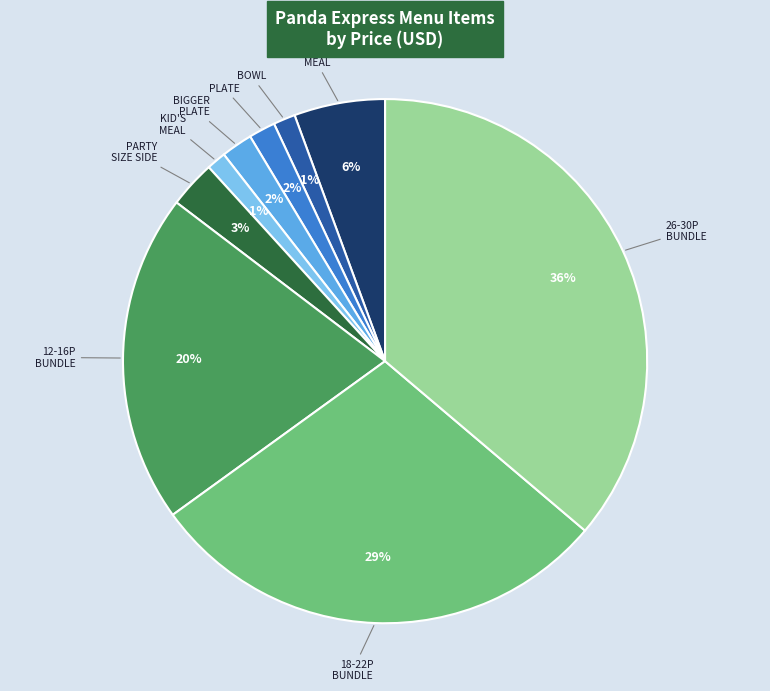

To the nearest percent, what is the difference between the largest and smallest slice percentages?

35%